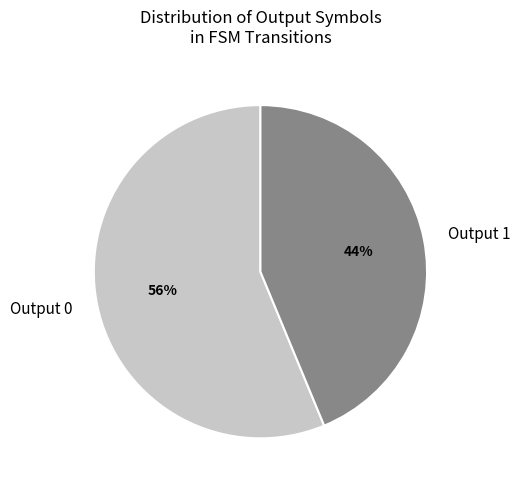

Is it true that Output 0 is 56% of the pie?

True